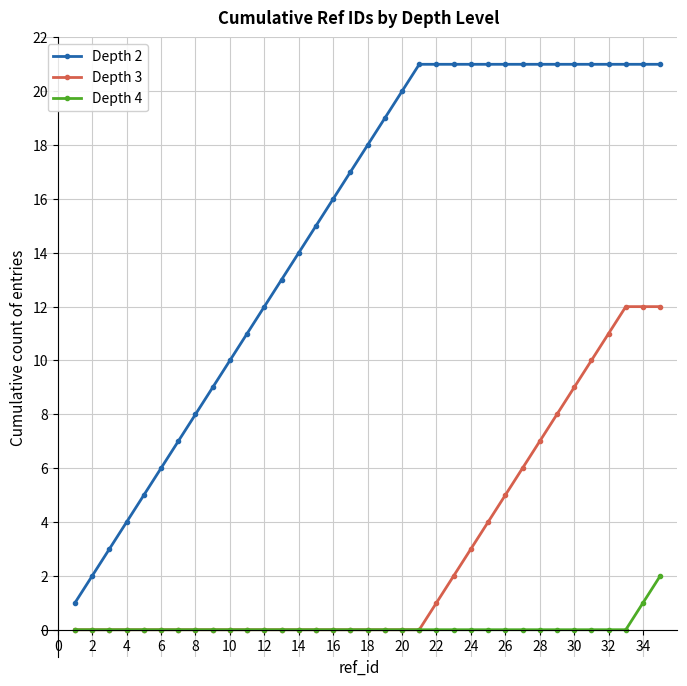

Which series has the largest range (max minus min)?

Depth 2